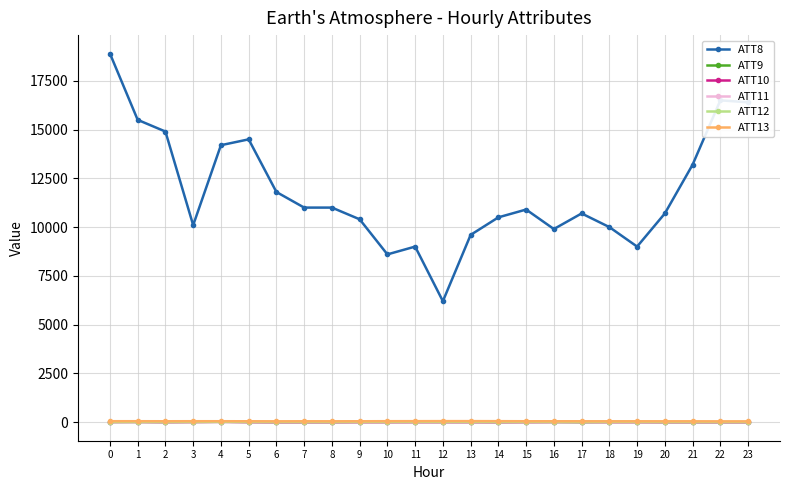

True or false: ATT13 and ATT12 intersect in this chart.

False